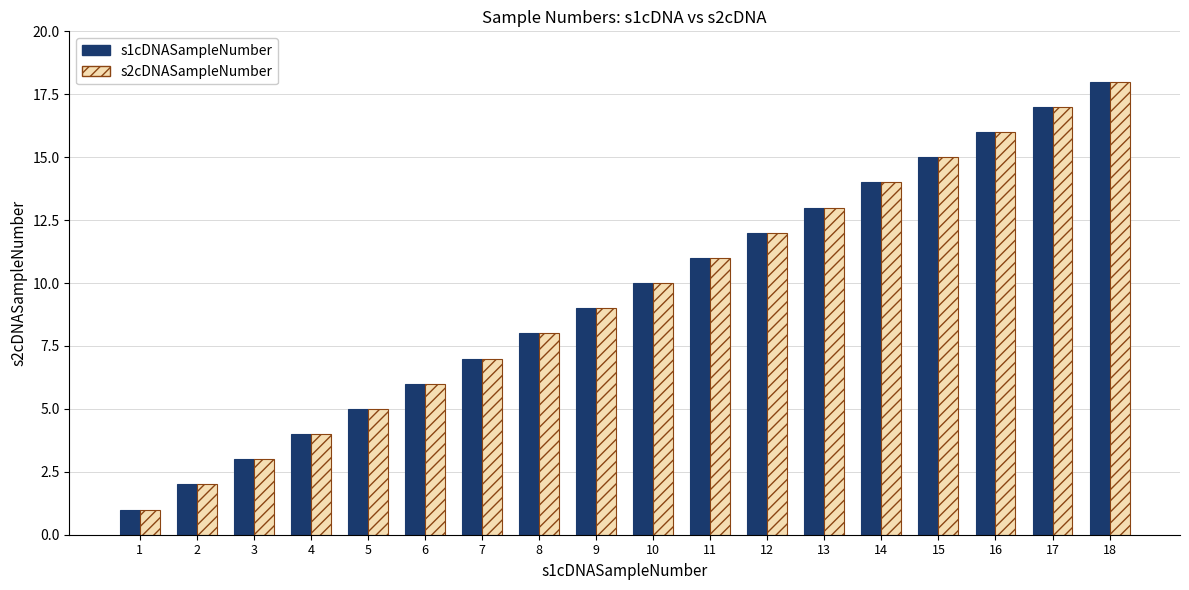

How many series are shown in this chart?

2